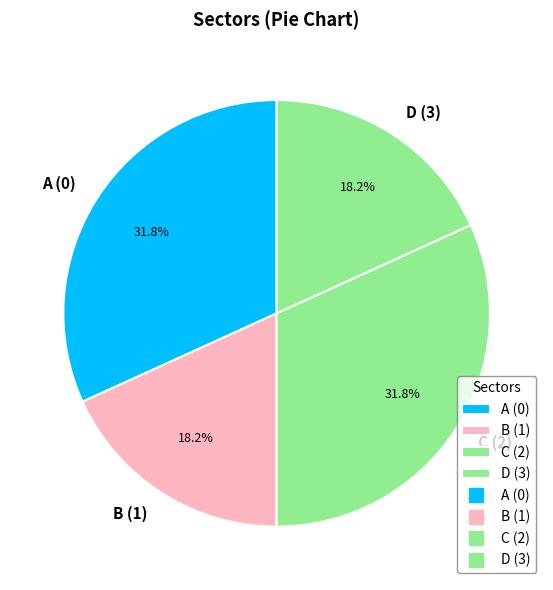

Count the number of slices in the pie.

4